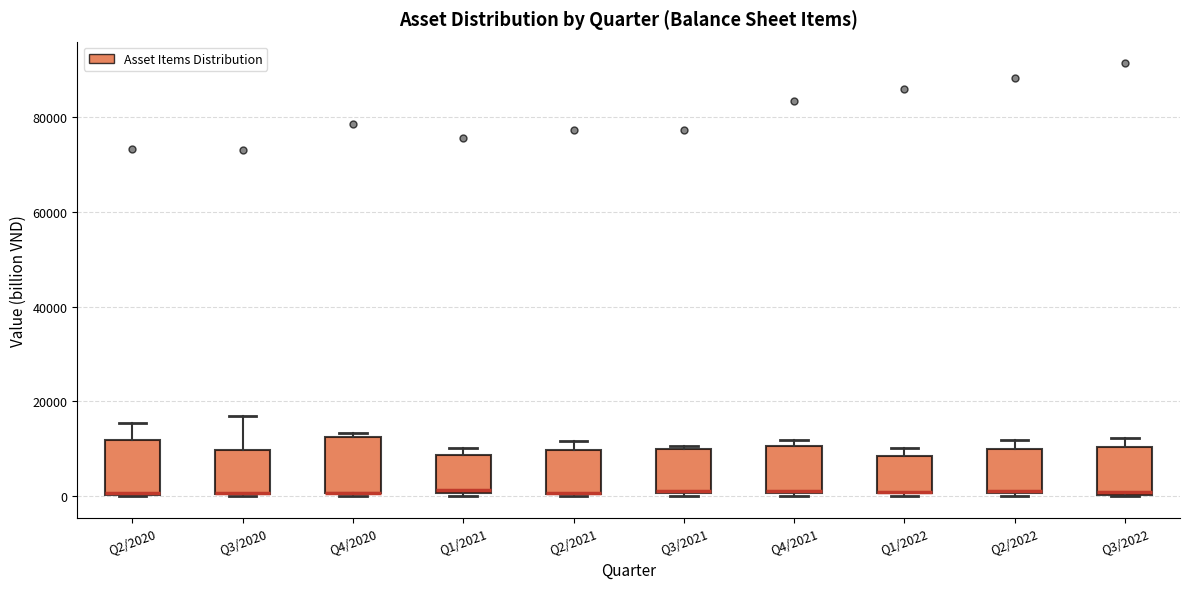

Reading left to right, read every box against the y-axis: the position of its median line, the range the box covers, and the ends of its whiskers. The values are not printed on the chart, so give them approximately, as read against the axis.

Q2/2020: median 0, box 0 to 12000, whiskers 0 to 16000
Q3/2020: median 0 (drawn on the box's lower edge), box 0 to 10000, whiskers 0 to 16000
Q4/2020: median 0 (drawn on the box's lower edge), box 0 to 12000, whiskers 0 (just below the box's lower edge) to 14000
Q1/2021: median 2000, box 0 to 8000, whiskers 0 to 10000
Q2/2021: median 0 (drawn on the box's lower edge), box 0 to 10000, whiskers 0 to 12000
Q3/2021: median 2000 (drawn on the box's lower edge), box 0 to 10000, whiskers 0 (just below the box's lower edge) to 10000
Q4/2021: median 2000 (drawn on the box's lower edge), box 0 to 10000, whiskers 0 (just below the box's lower edge) to 12000
Q1/2022: median 0 (drawn on the box's lower edge), box 0 to 8000, whiskers 0 to 10000
Q2/2022: median 2000 (drawn on the box's lower edge), box 0 to 10000, whiskers 0 (just below the box's lower edge) to 12000
Q3/2022: median 0, box 0 to 10000, whiskers 0 to 12000